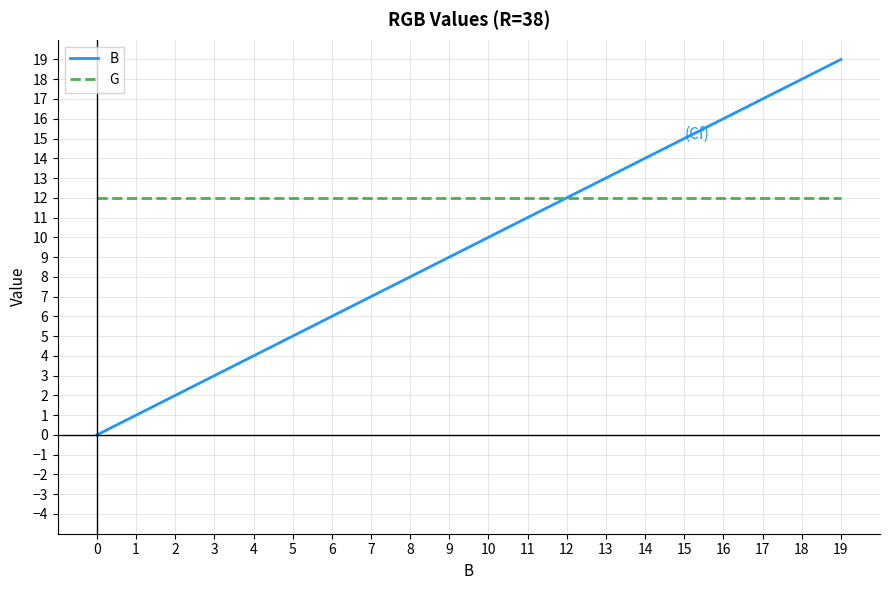

List the series in order of their overall mean, lowest first.

B, G